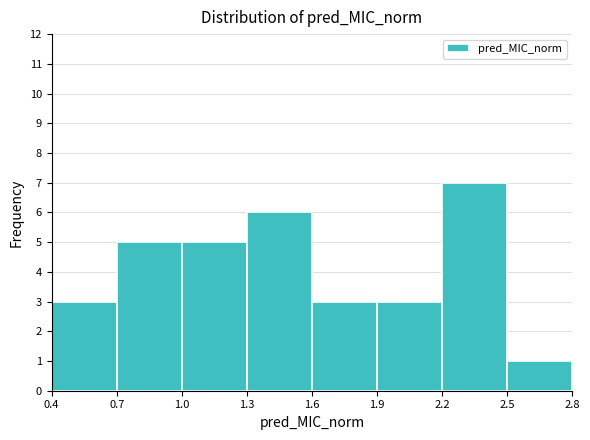

Reading left to right, transcribe this chart: for each bar, give the range it covers on the x-axis and its height. The values are not printed on the chart, so give them approximately, as read against the axis.

0.4 to 0.7: 3
0.7 to 1.0: 5
1.0 to 1.3: 5
1.3 to 1.6: 6
1.6 to 1.9: 3
1.9 to 2.2: 3
2.2 to 2.5: 7
2.5 to 2.8: 1